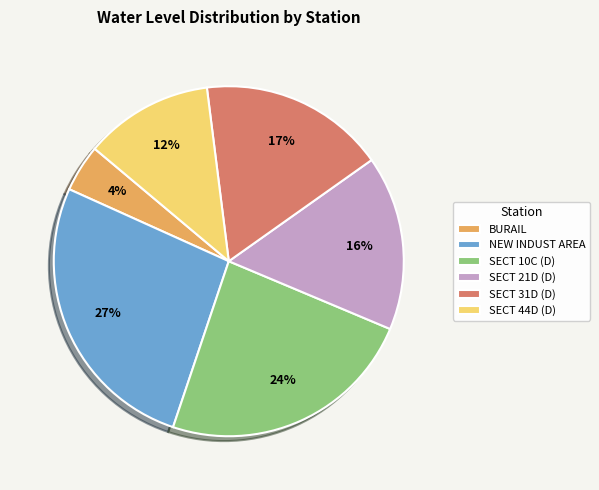

How many slices are in this pie chart?

6